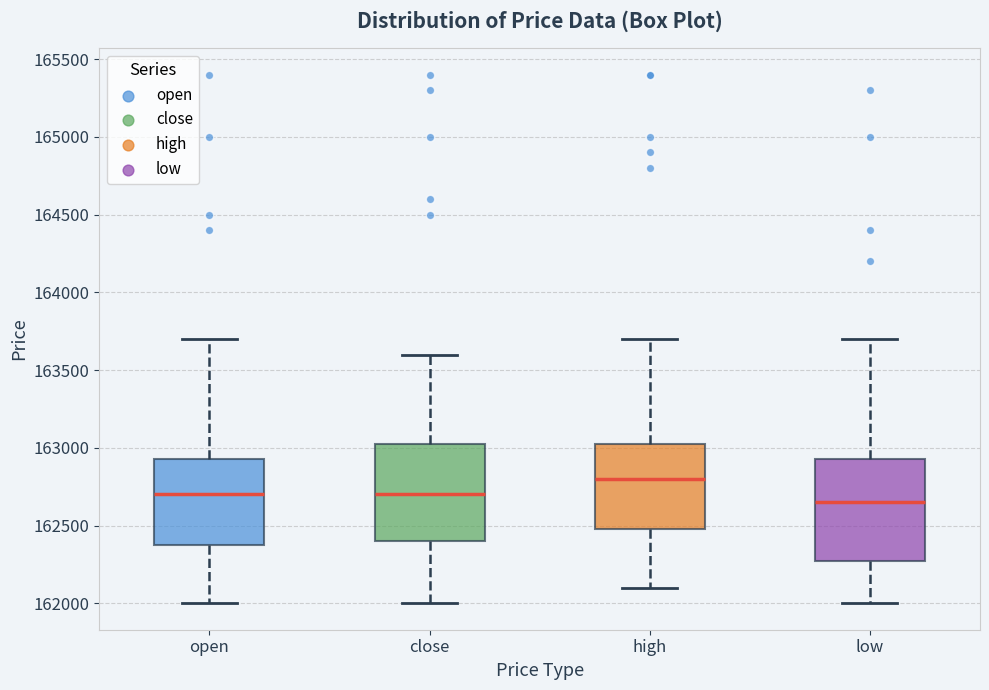

Reading left to right, read every box against the y-axis: the position of its median line, the range the box covers, and the ends of its whiskers. The values are not printed on the chart, so give them approximately, as read against the axis.

open: median 162700, box 162400 to 162950, whiskers 162000 to 163700
close: median 162700, box 162400 to 163050, whiskers 162000 to 163600
high: median 162800, box 162500 to 163050, whiskers 162100 to 163700
low: median 162650, box 162300 to 162950, whiskers 162000 to 163700